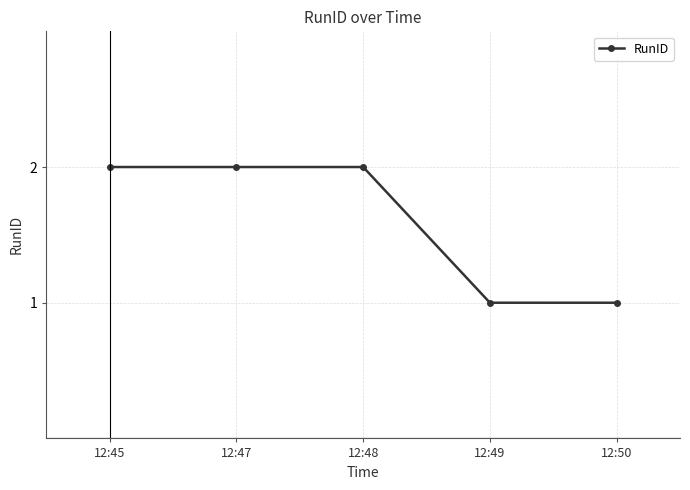

How many categories are shown in the chart?

5